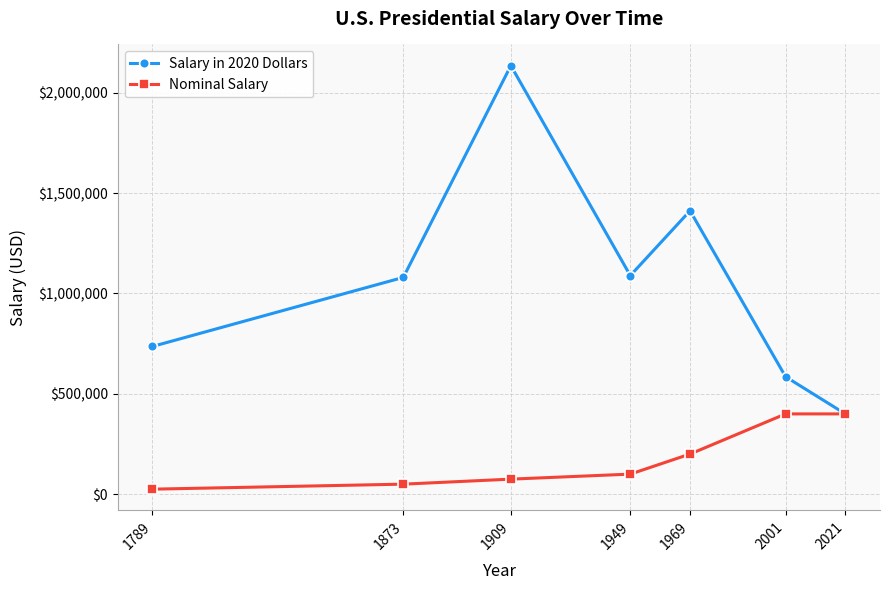

How many data points in Salary in 2020 Dollars are less than 1080000?

3